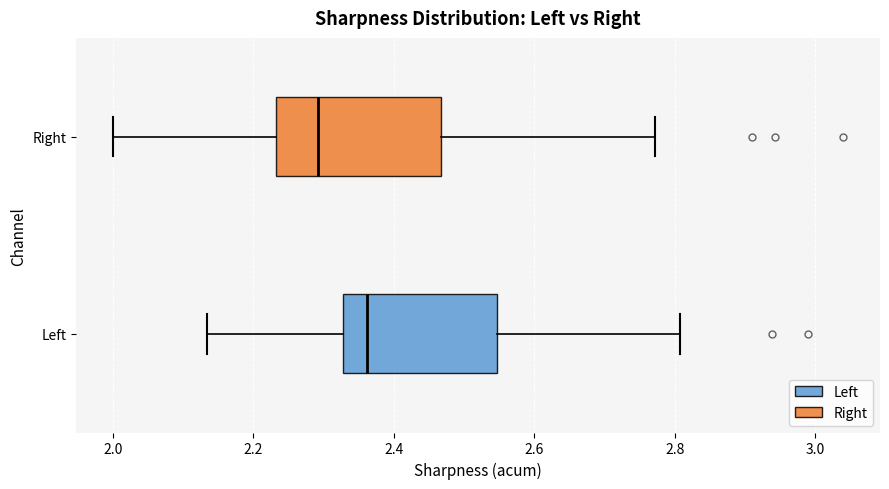

Where is the right edge of the box for Right on the x-axis? The values are not printed on the chart, so give them approximately, as read against the axis.

2.46